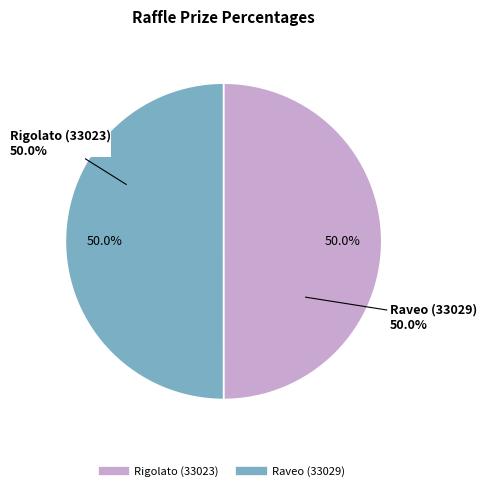

What portion of the pie excludes Rigolato (33023)?

50.0%